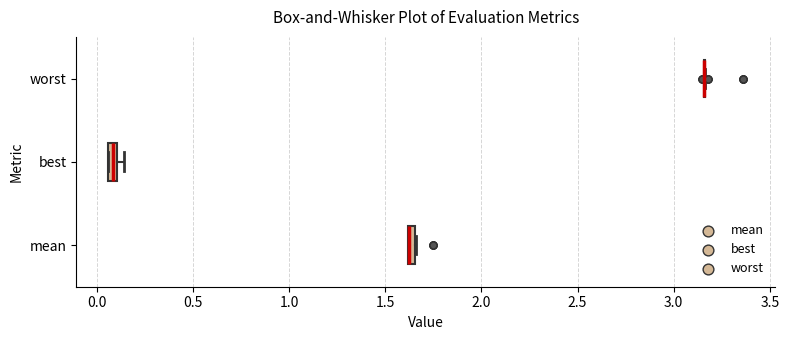

Where is the left edge of the box for best on the x-axis? The values are not printed on the chart, so give them approximately, as read against the axis.

0.05